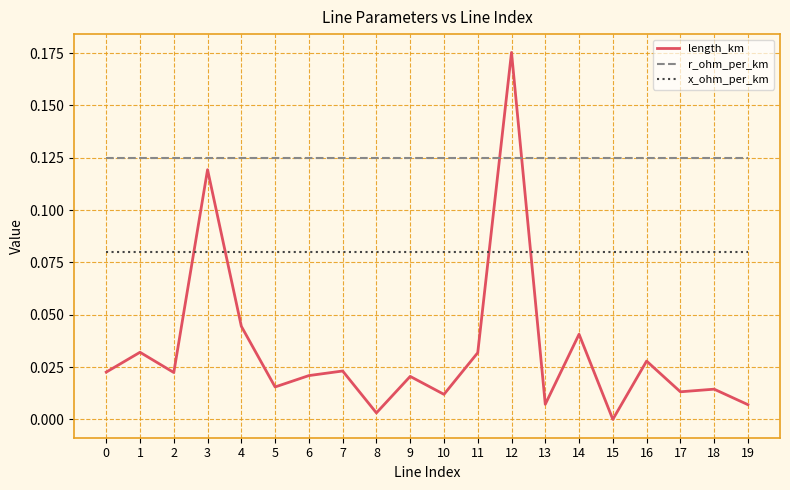

Which series has the widest spread of values?

length_km